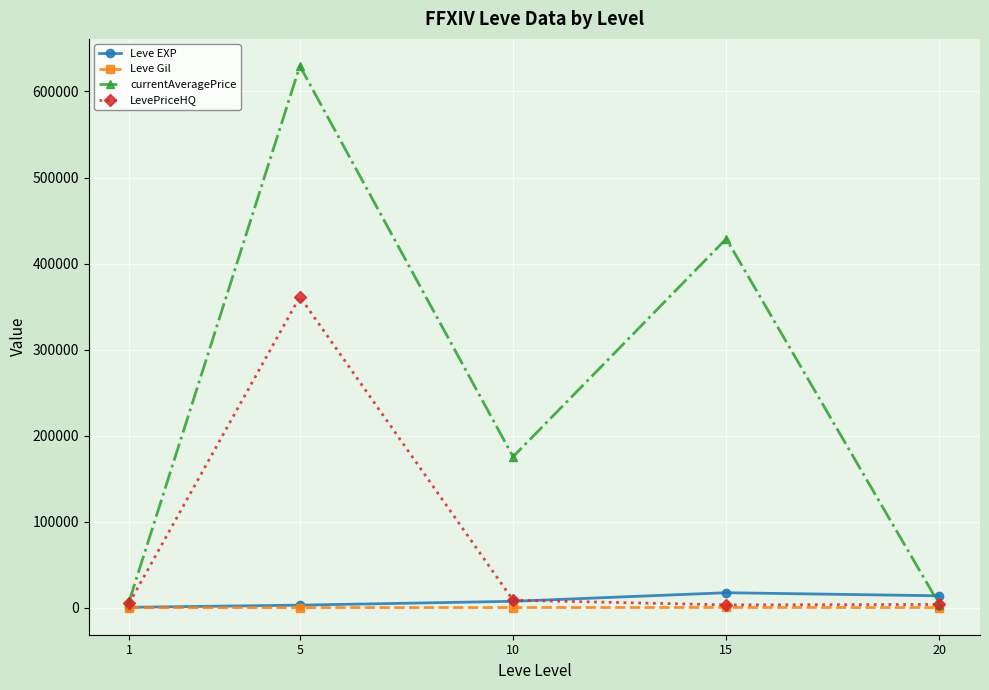

Rank the series by their maximum value, from highest to lowest.

currentAveragePrice, LevePriceHQ, Leve EXP, Leve Gil